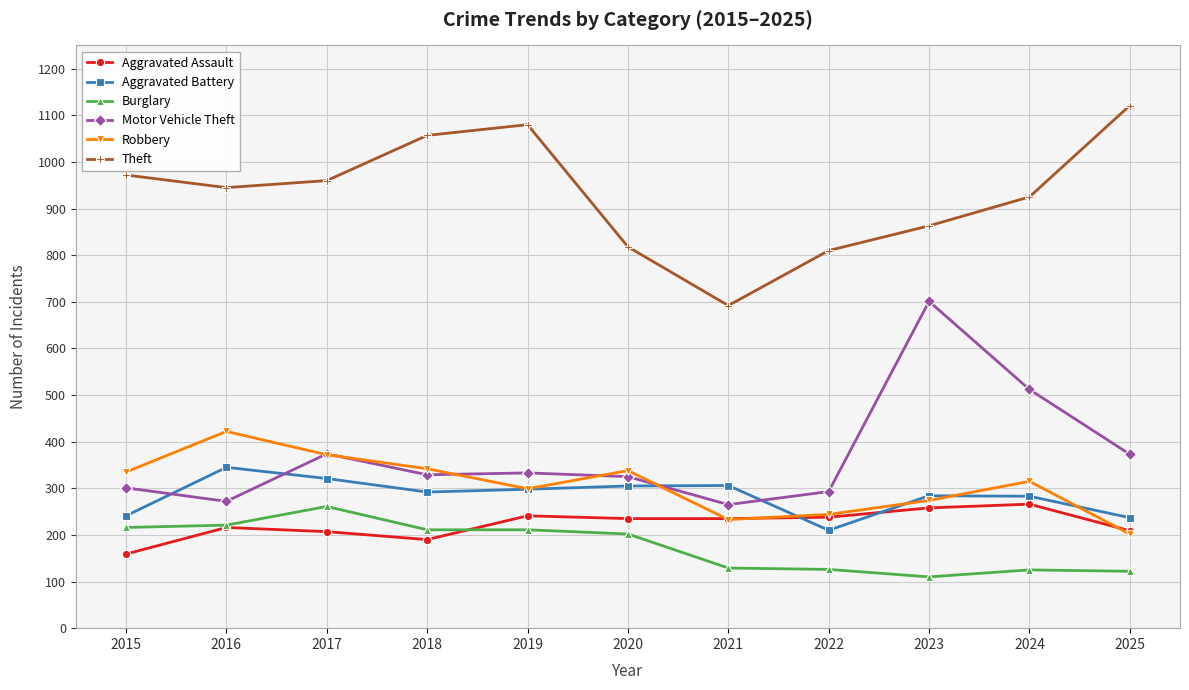

Which category has the highest value across all series?

2025